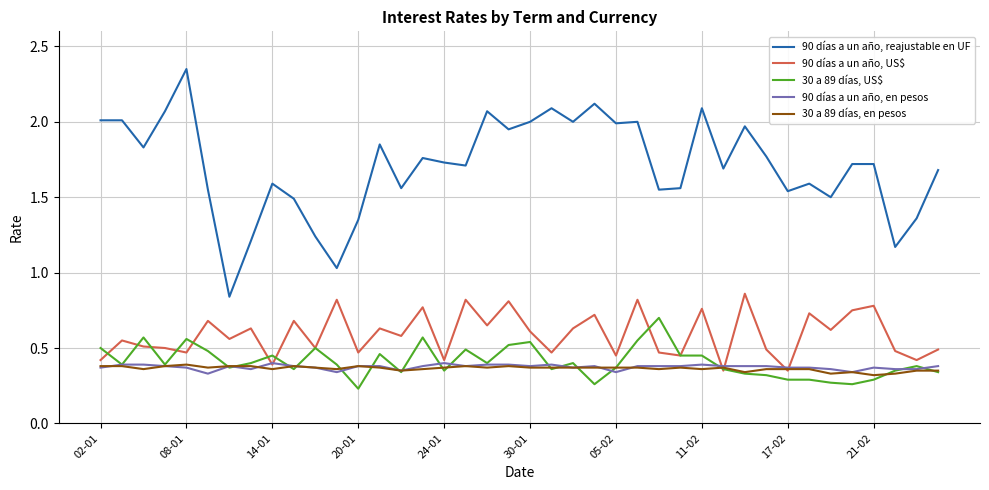

How many lines are shown in the chart?

5